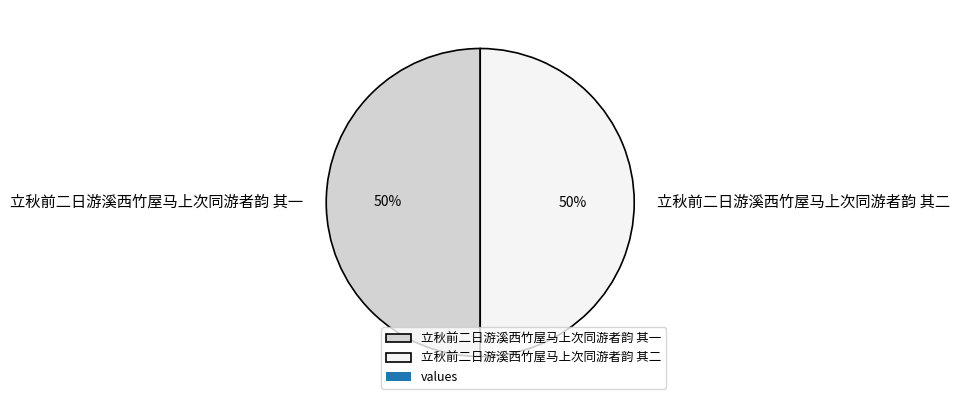

To the nearest percent, what is the combined percentage of 立秋前二日游溪西竹屋马上次同游者韵 其一 and 立秋前二日游溪西竹屋马上次同游者韵 其二?

100%